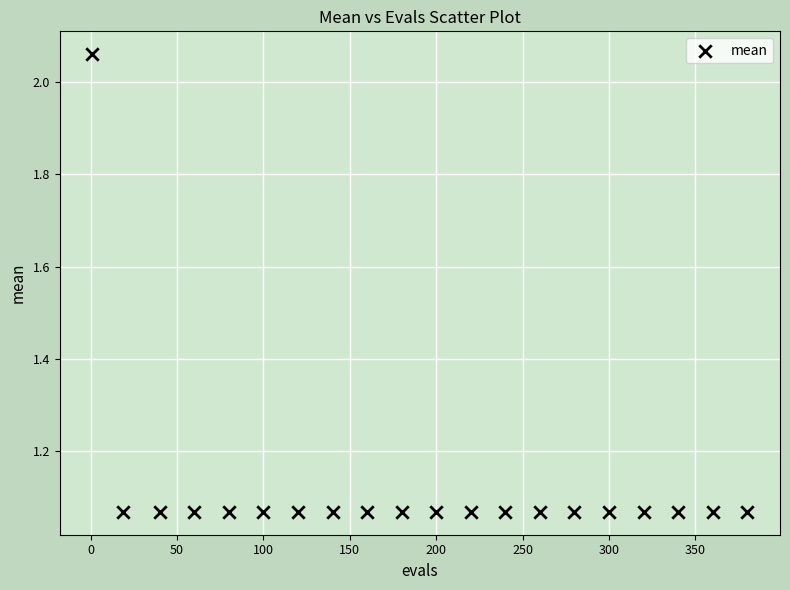

What is the range of X values (max minus min)?

379.0